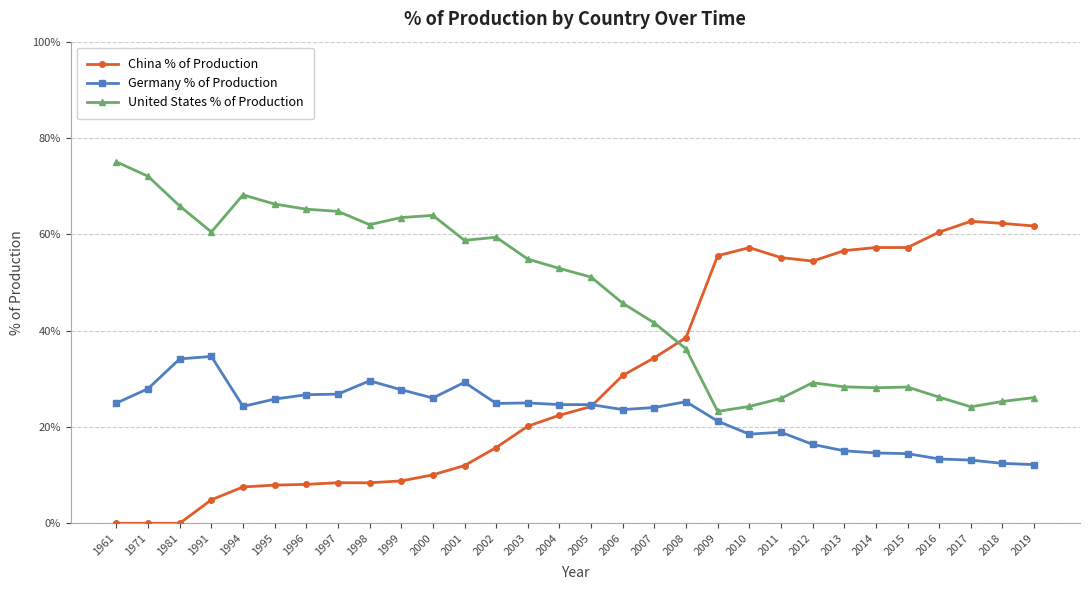

What is the value of the United States % of Production point at the 5th from the left?

0.7